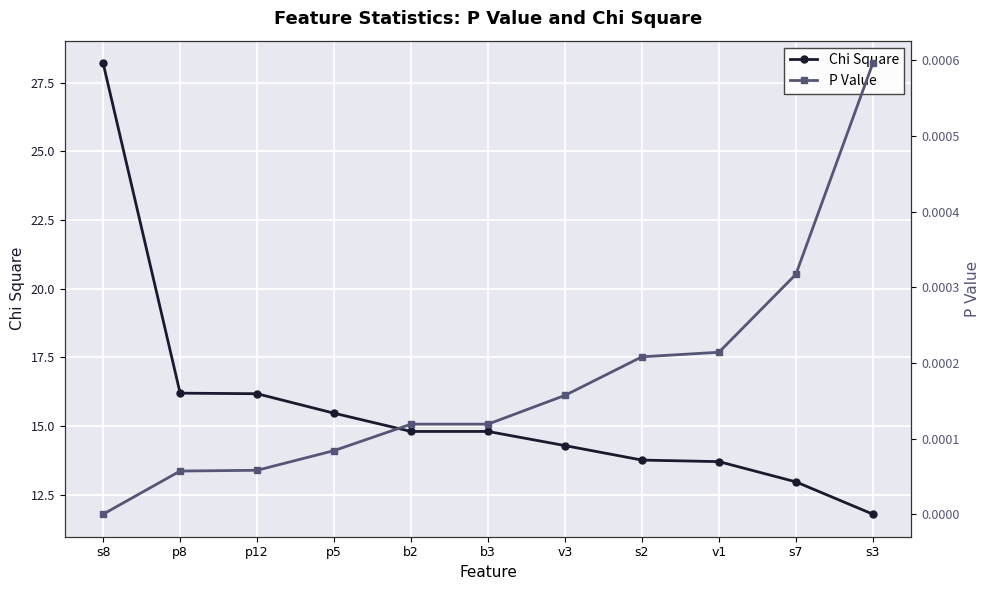

Is this an area chart (filled region under the line)?

No